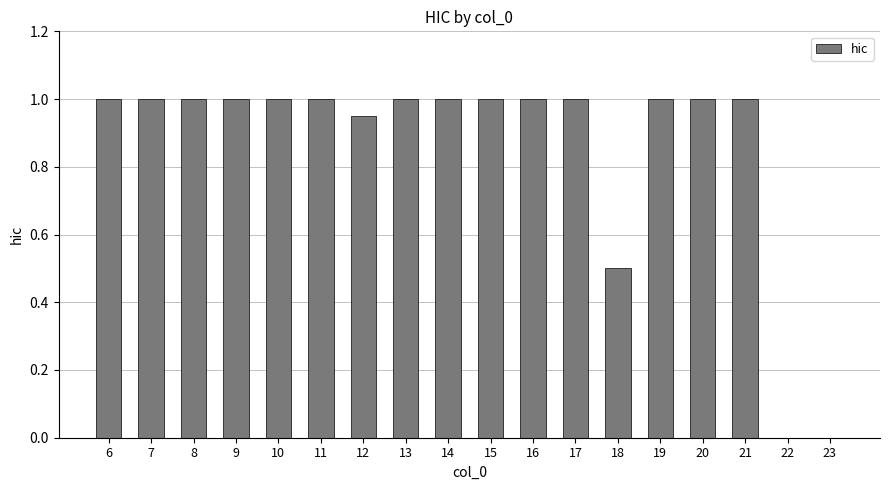

What is the maximum value shown in the chart?

1.0